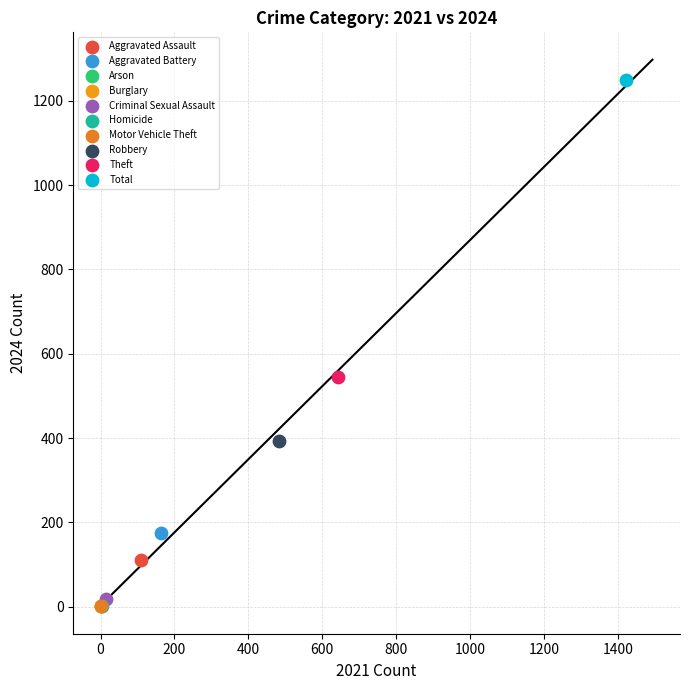

What are all the series names shown in the legend?

Aggravated Assault, Aggravated Battery, Arson, Burglary, Criminal Sexual Assault, Homicide, Motor Vehicle Theft, Robbery, Theft, Total